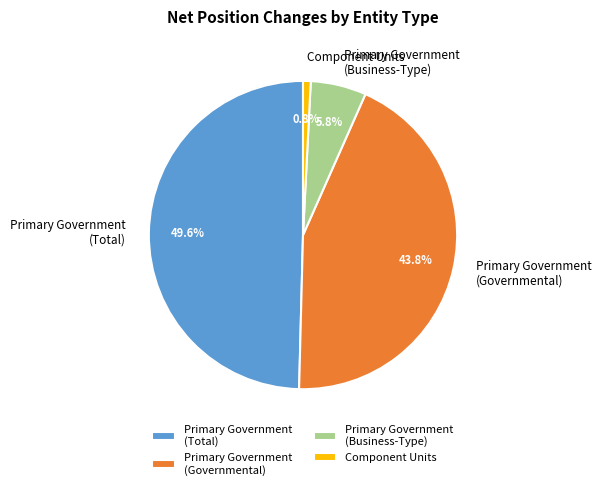

Rank the categories by value from lowest to highest.

Component Units, Primary Government (Business-Type), Primary Government (Governmental), Primary Government (Total)